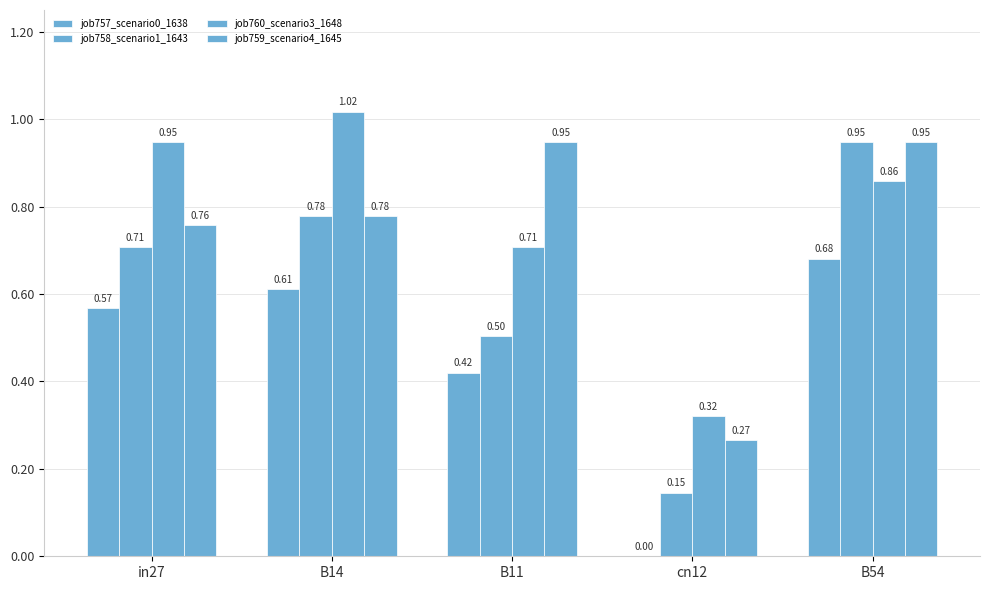

Is the value of job759_scenario4_1645 at in27 greater than the value of job760_scenario3_1648 at B11?

Yes